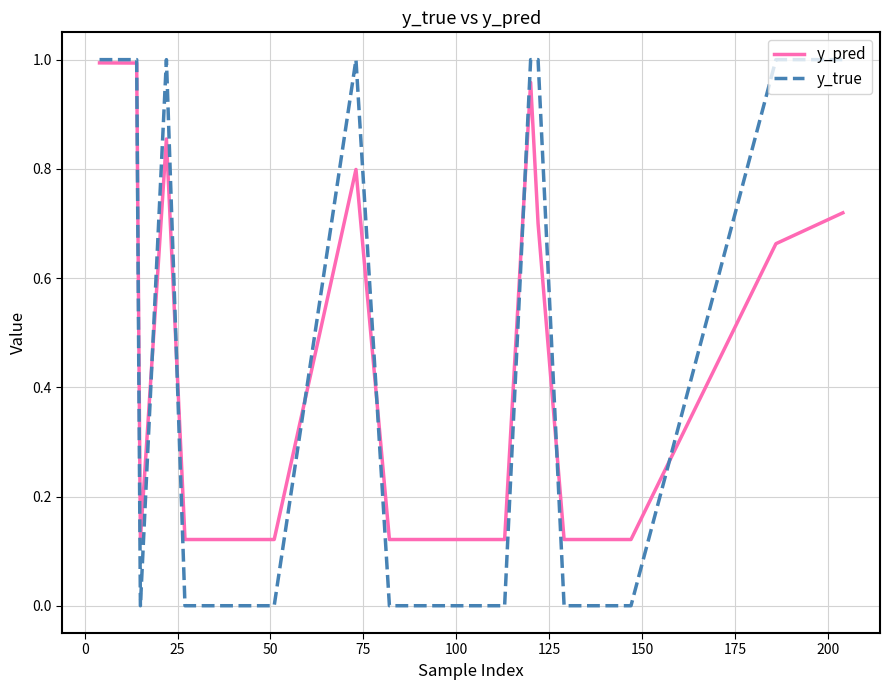

Which series has the largest range (max minus min)?

y_true